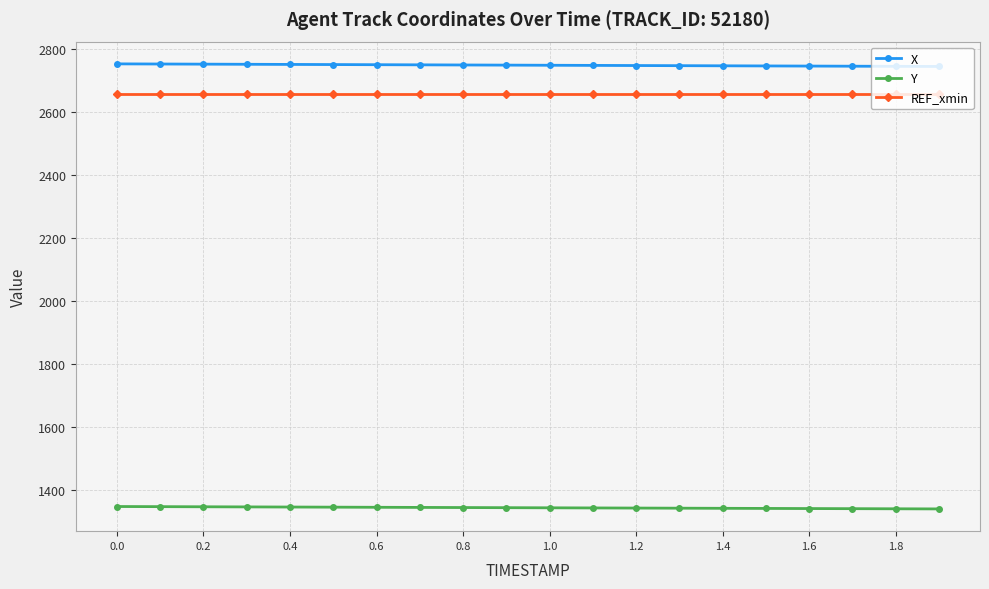

Is this an area chart (filled region under the line)?

No